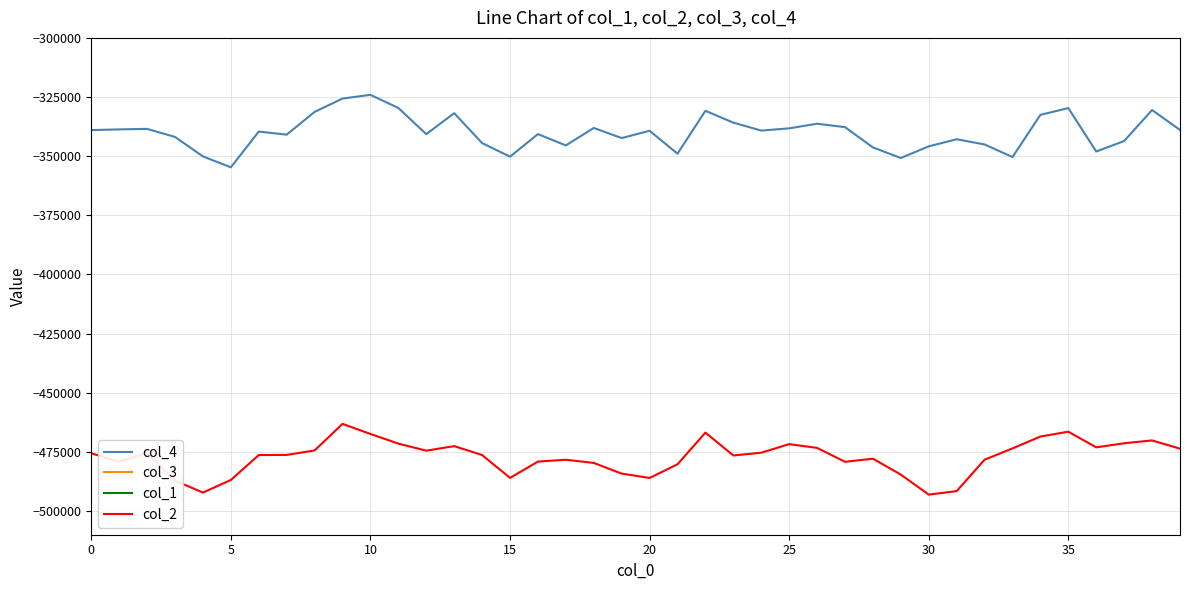

How many series are shown in this chart?

4